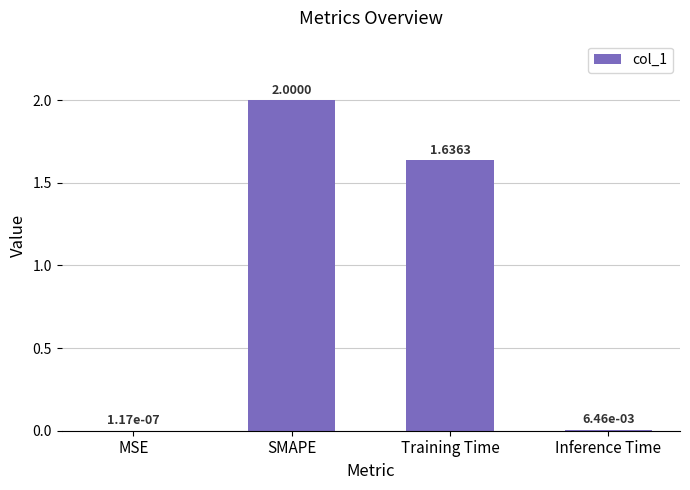

Where does the data first go above 1?

SMAPE